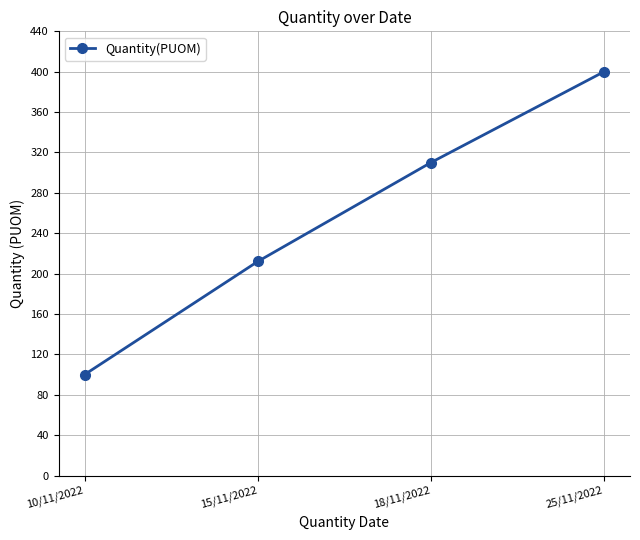

True or false: there are more than 1 points higher than both neighbors.

False